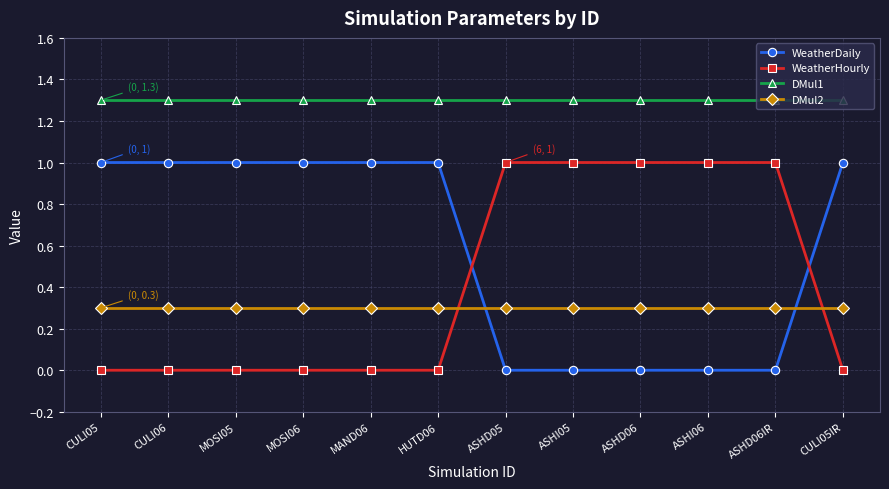

What is the difference between the highest and lowest values at ASHI06?

1.3